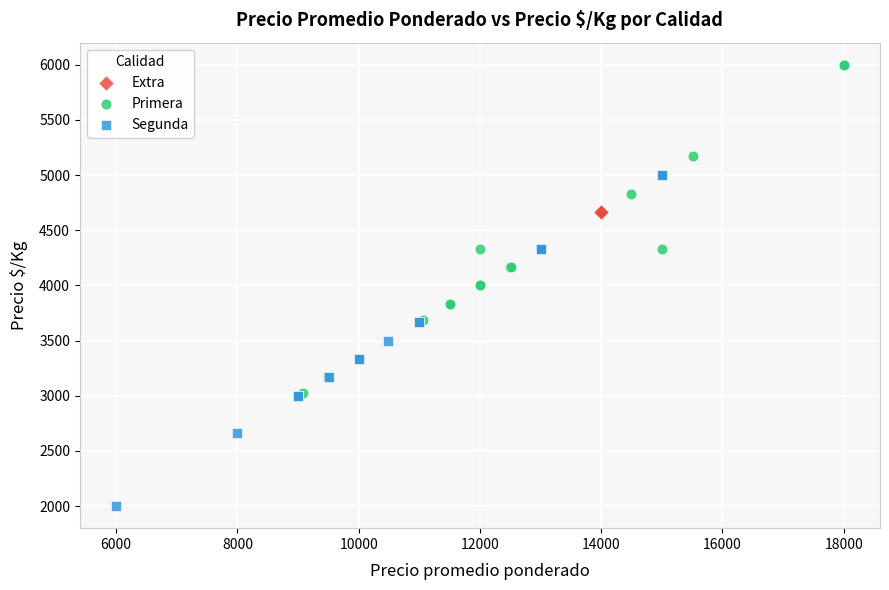

Which series reaches the minimum Y coordinate?

Segunda